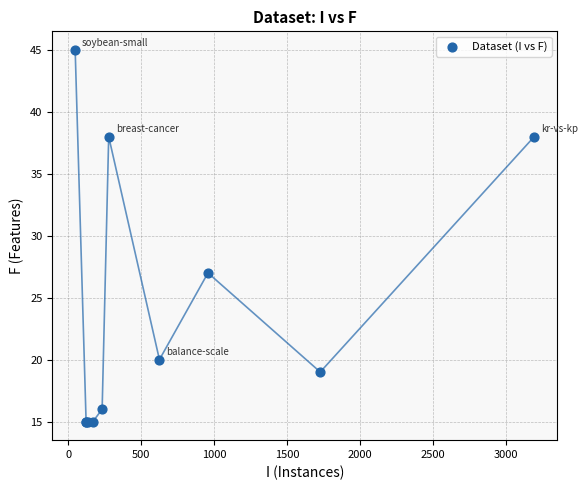

What Y value in the scatter plot is closest to 30?

27